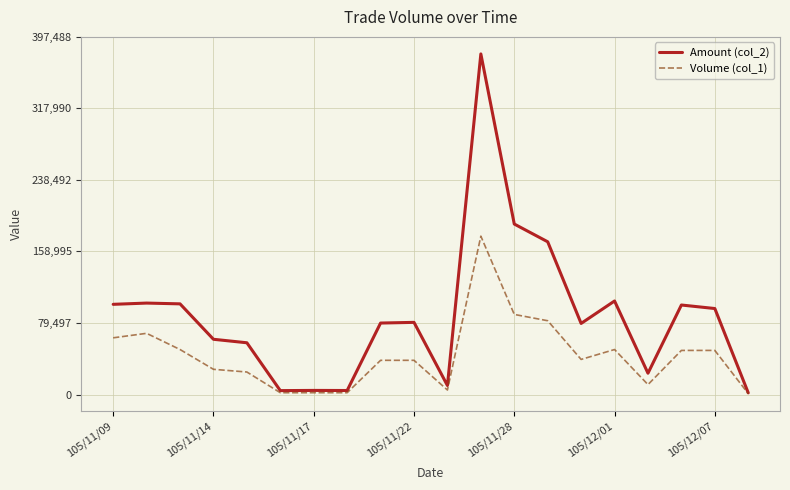

Which series has the largest range (max minus min)?

Amount (col_2)